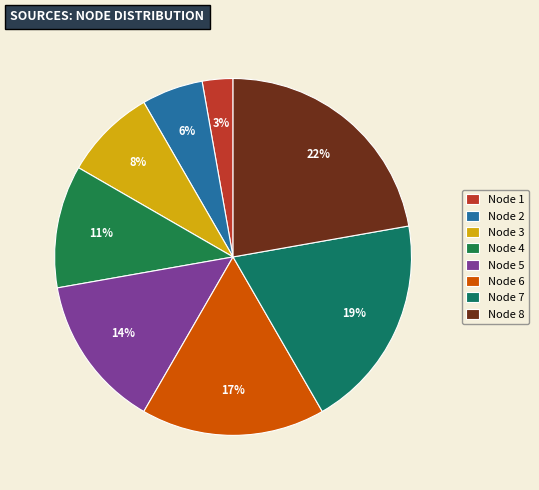

How many segments does this pie chart have?

8